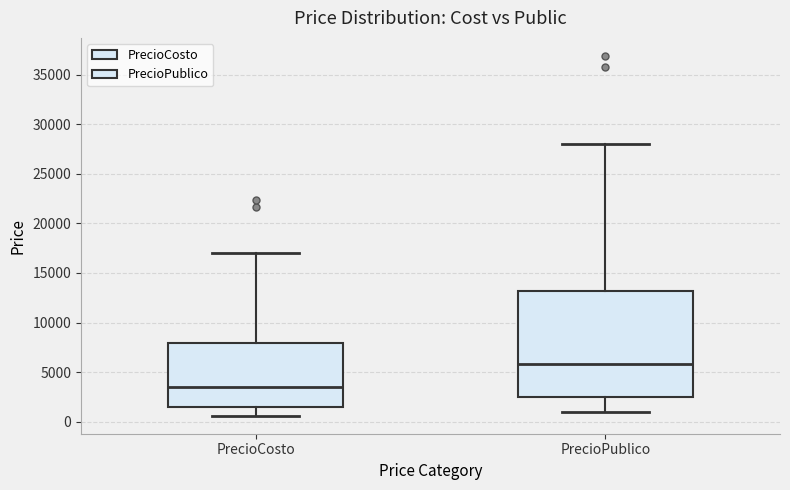

Where is the lower edge of the box for PrecioPublico on the y-axis? The values are not printed on the chart, so give them approximately, as read against the axis.

2500